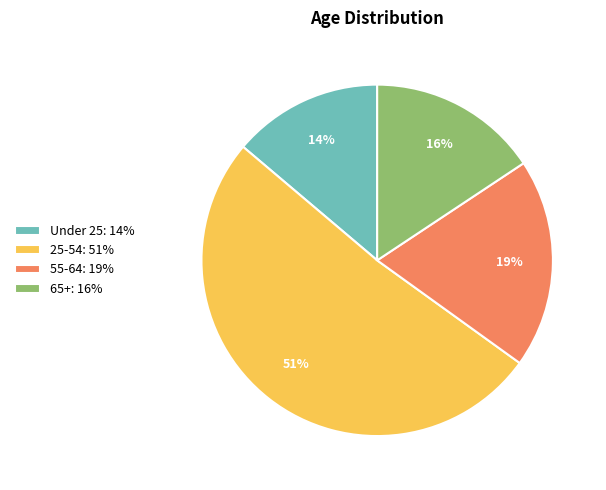

To the nearest percent, what portion does Under 25: 14% represent?

14%